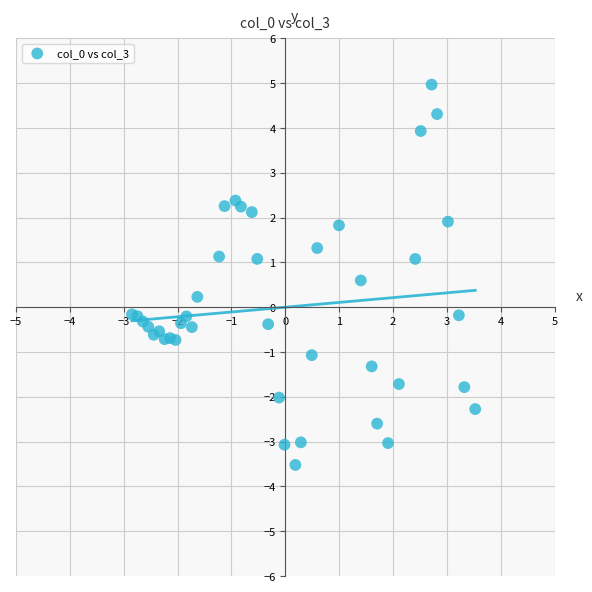

What is the range of X values (max minus min)?

6.4